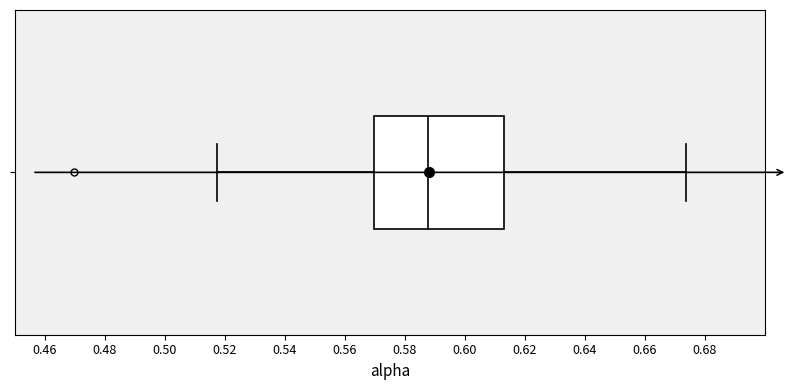

Transcribe this box plot: give where the median line is, the range the box spans, and where the two whiskers end, as read against the x-axis. The values are not printed on the chart, so give them approximately, as read against the axis.

median 0.588, box 0.570 to 0.614, whiskers 0.518 to 0.674